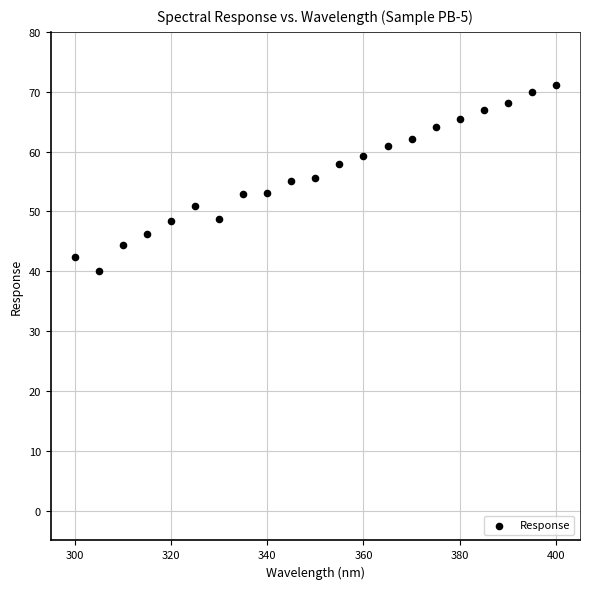

What is the range of Y values (max minus min)?

31.2